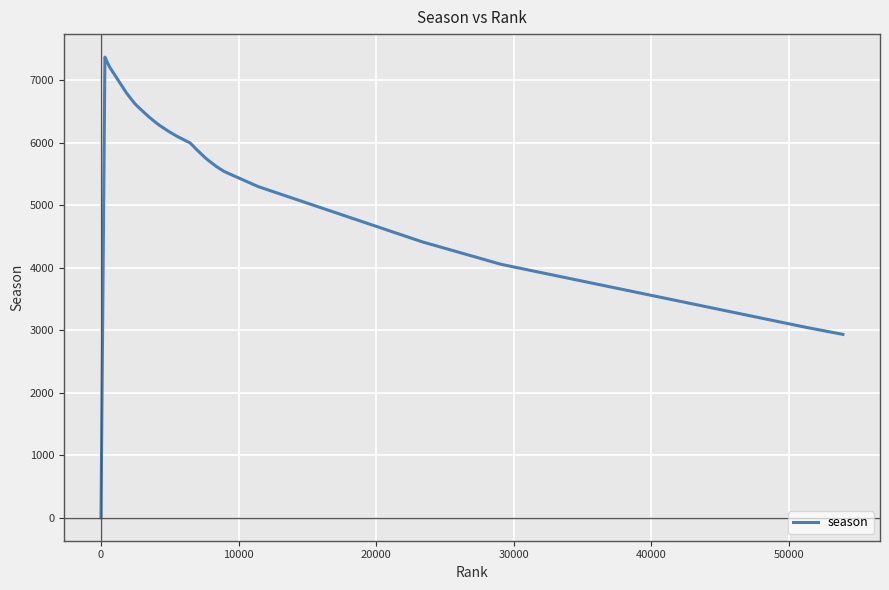

What is the greatest value displayed?

7374